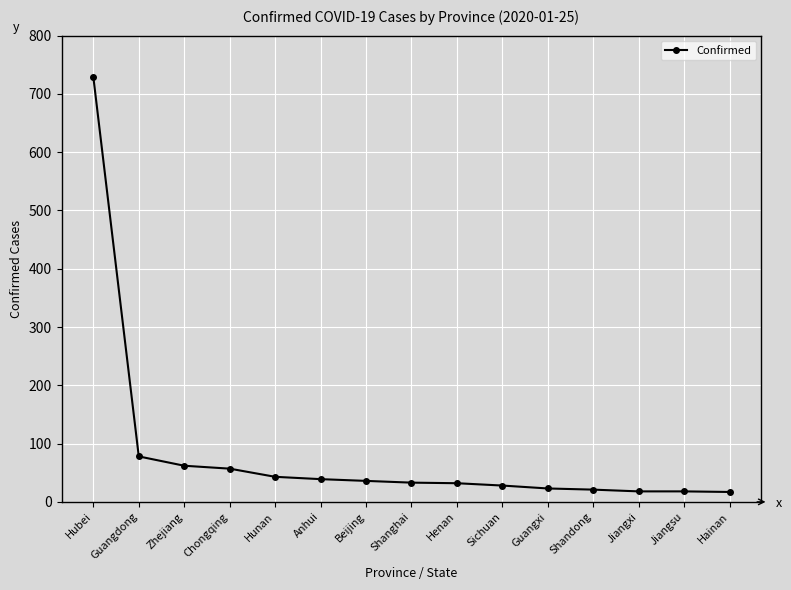

Count the number of data series in this chart.

1